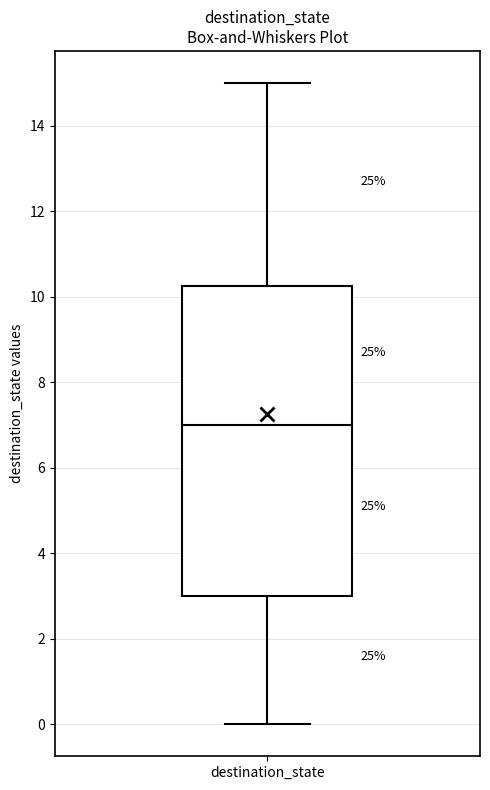

Where does the lower whisker of the box for destination_state end on the y-axis? The values are not printed on the chart, so give them approximately, as read against the axis.

0.0